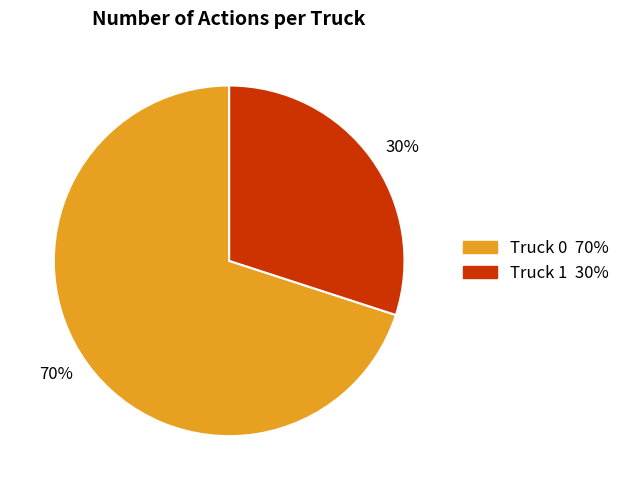

Does any single category account for the majority?

Yes